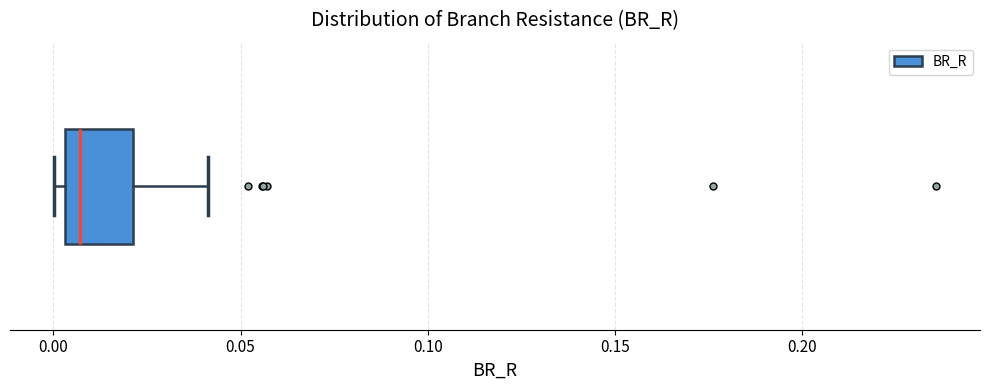

Read this box plot against the x-axis: the position of the median line, the range covered by the box, and the ends of both whiskers. The values are not printed on the chart, so give them approximately, as read against the axis.

median 0.005 (just right of the box's left edge), box 0.005 to 0.020, whiskers 0.000 to 0.040